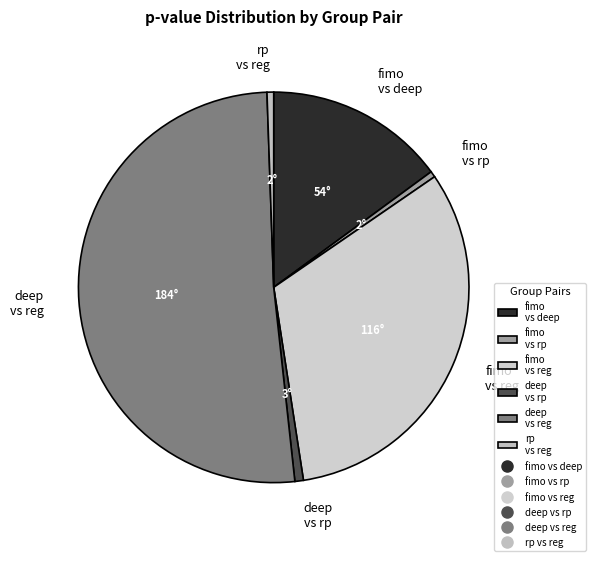

True or false: deep vs rp accounts for 1% of the total.

True